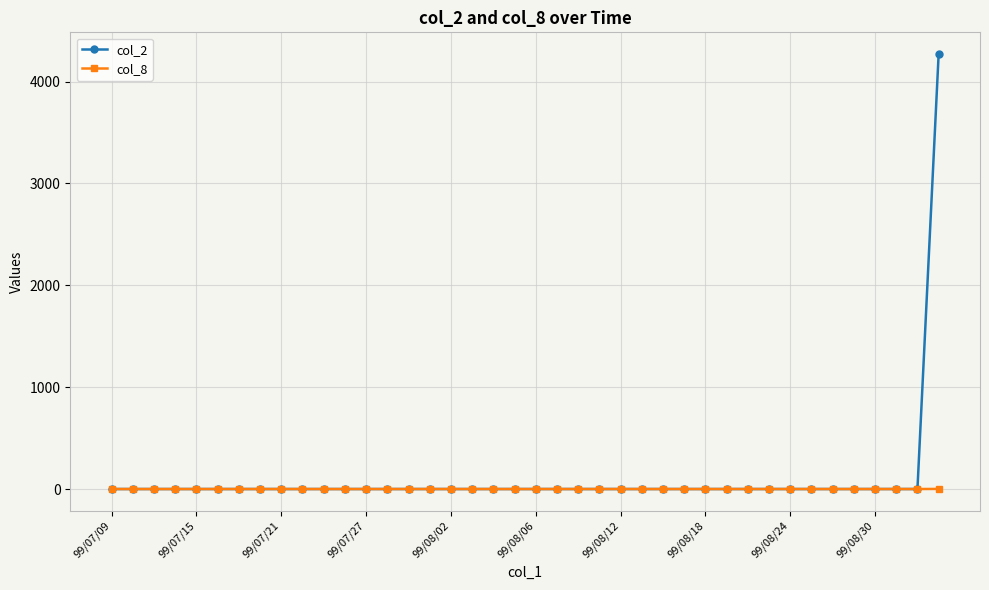

Rank the series by their maximum value, from lowest to highest.

col_8, col_2